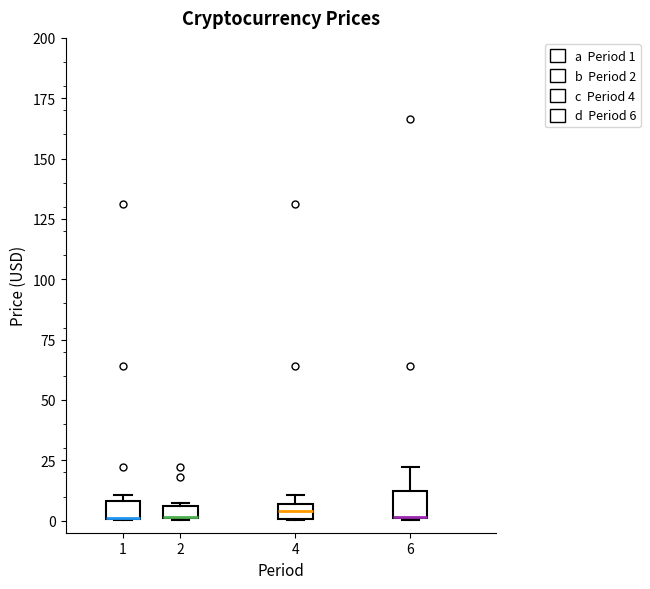

Where is the lower edge of the box at x = 1 on the y-axis? The values are not printed on the chart, so give them approximately, as read against the axis.

0